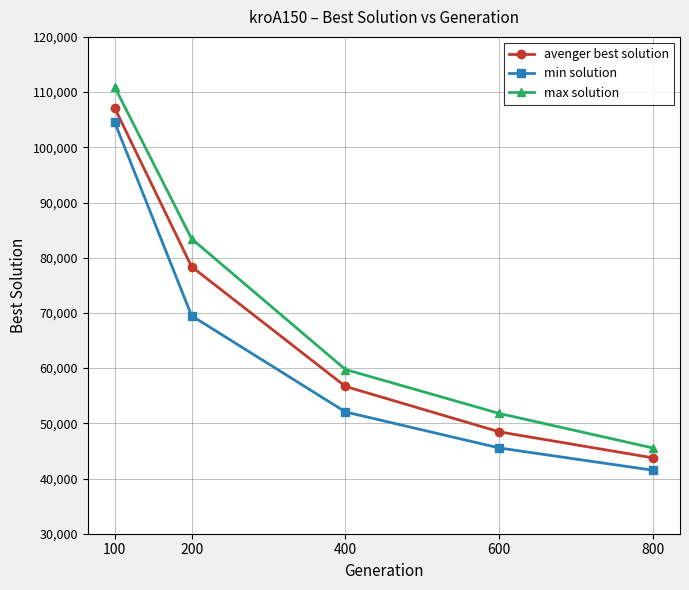

List the series in order of their overall mean, lowest first.

min solution, avenger best solution, max solution